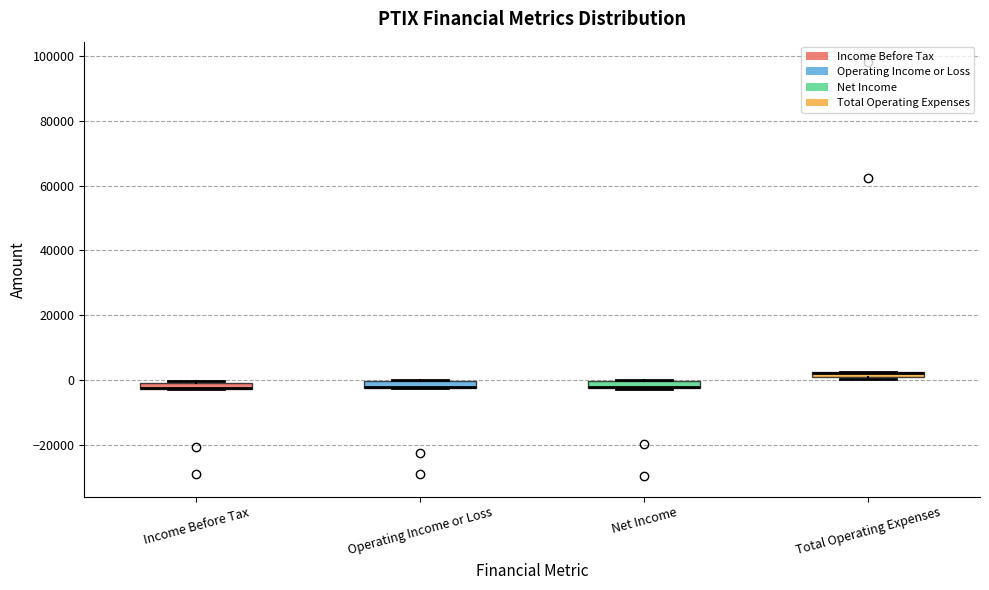

Where is the upper edge of the box for Operating Income or Loss on the y-axis? The values are not printed on the chart, so give them approximately, as read against the axis.

0